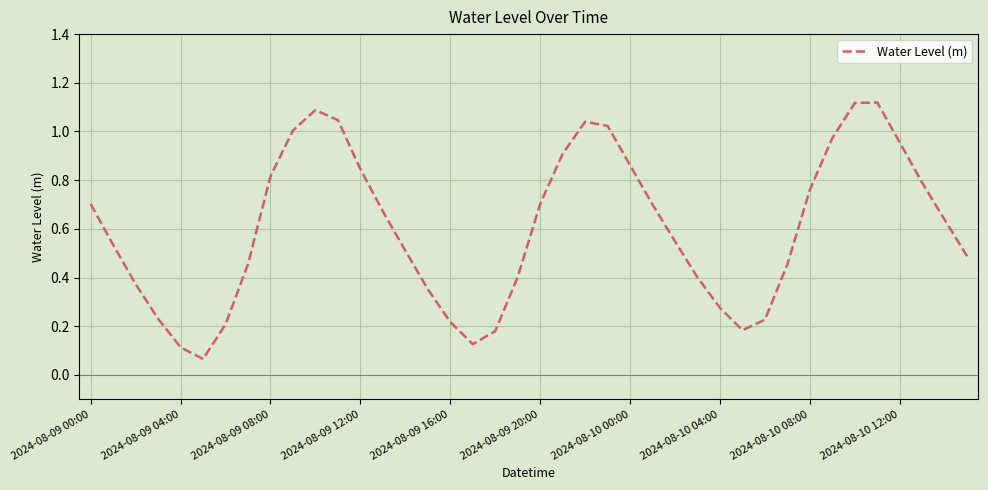

Is it true that the value at 2024-08-10 08:00 is 0.2?

False